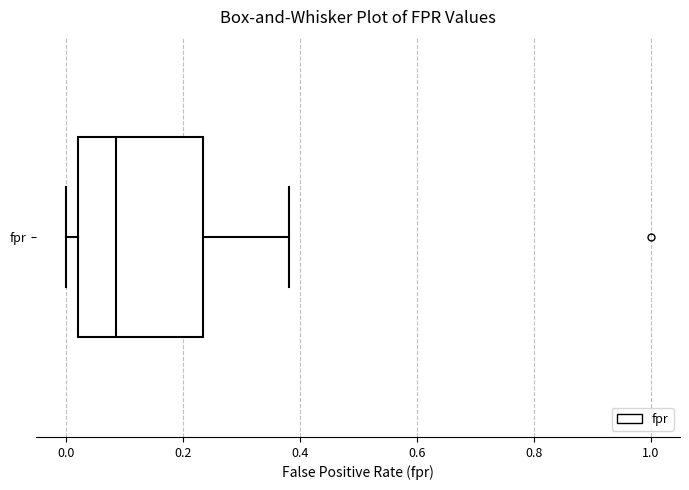

Where is the left edge of the box for fpr on the x-axis? The values are not printed on the chart, so give them approximately, as read against the axis.

0.02